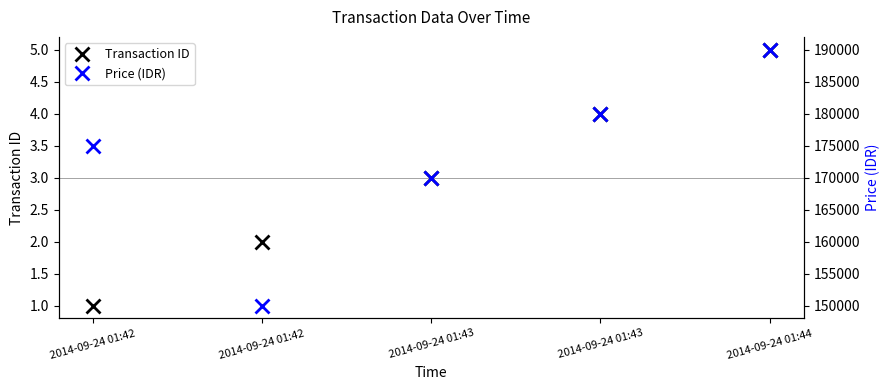

Where is the first local minimum for Price (IDR)?

2014-09-24 01:42